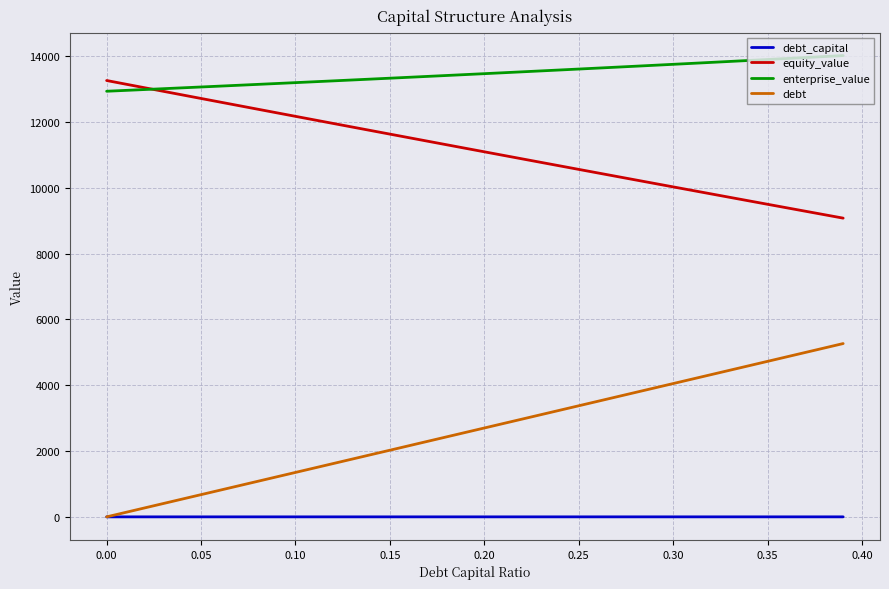

Which series has the largest range (max minus min)?

debt